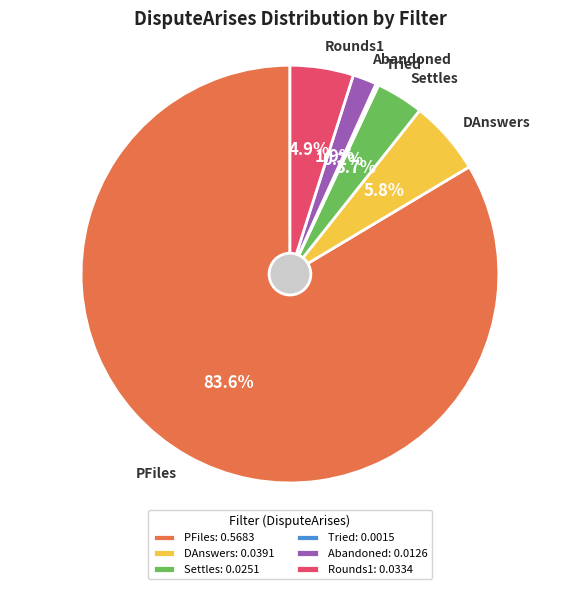

What is the largest slice in the pie chart?

PFiles